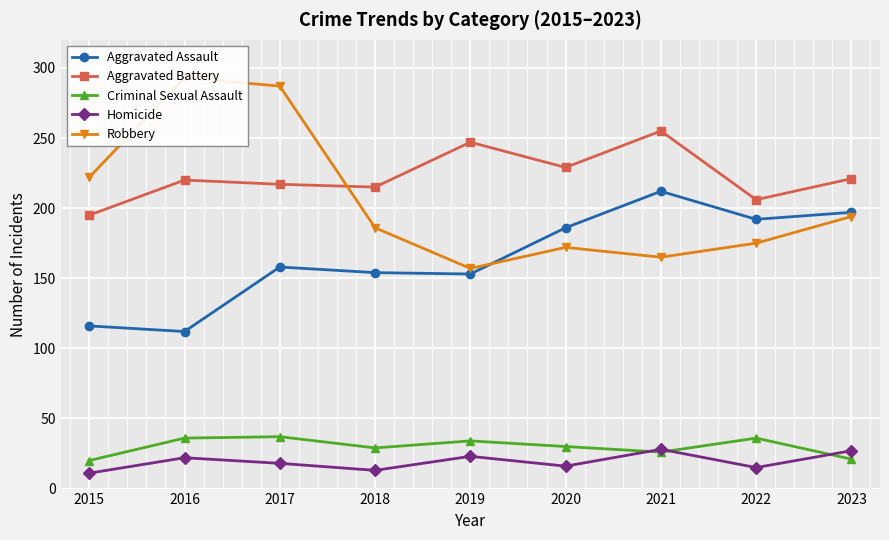

How many distinct data groups are displayed?

5